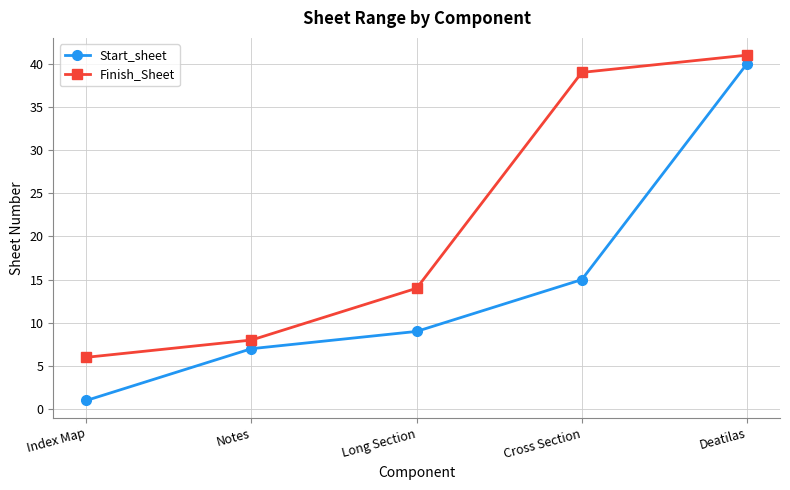

At which label is Finish_Sheet closest to 23?

Long Section